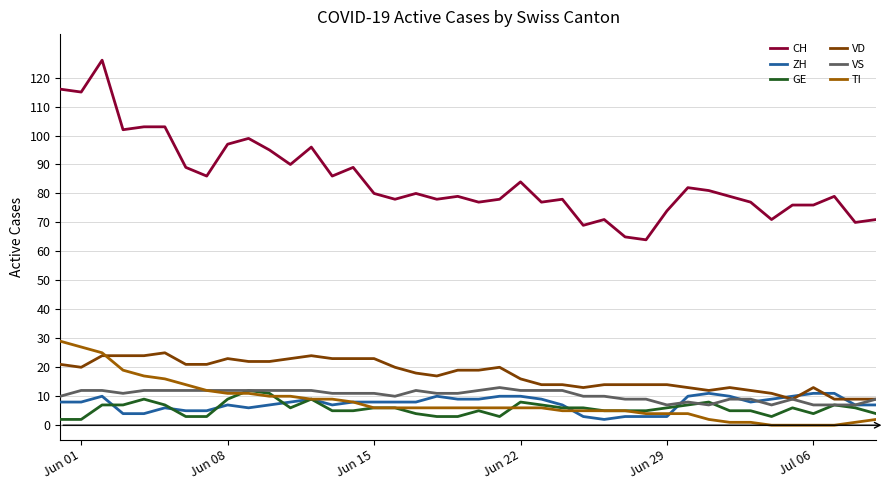

What are all the series names shown in the legend?

CH, ZH, GE, VD, VS, TI